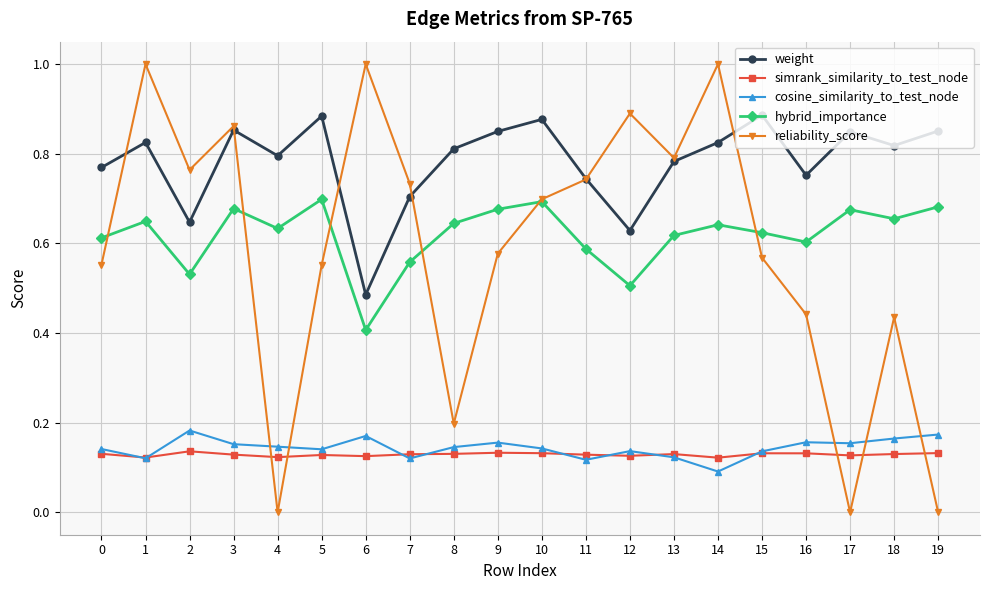

True or false: cosine_similarity_to_test_node has more than 0 interior local peaks.

True